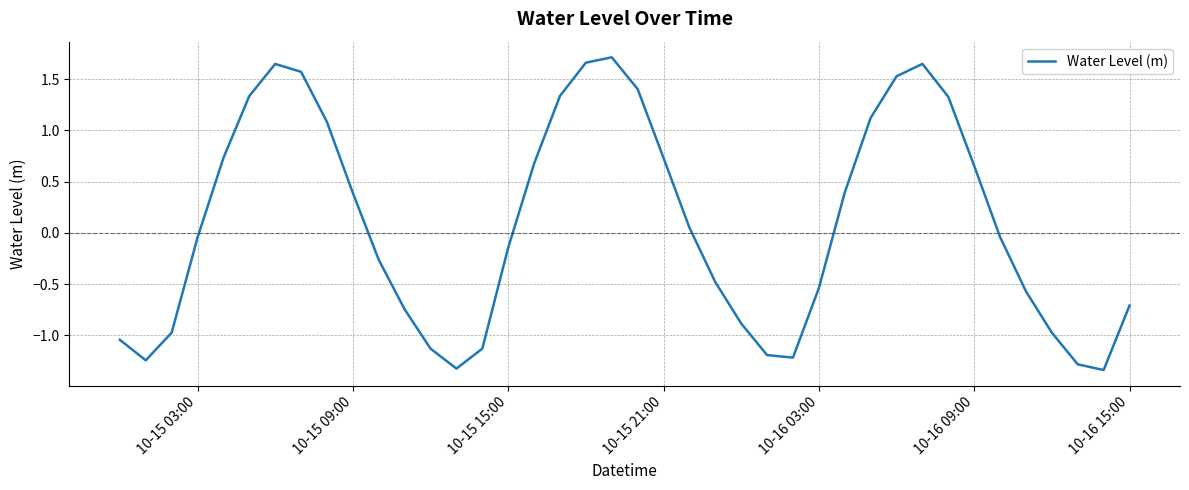

Does the chart display data point markers on the line(s)?

No